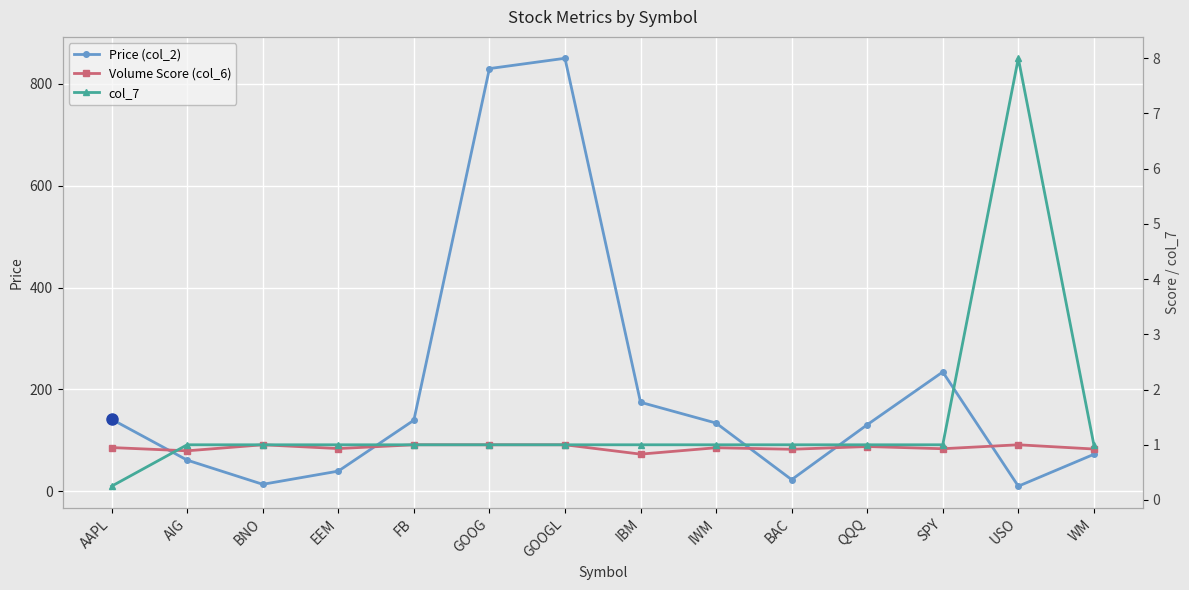

What position from the left is EEM?

4